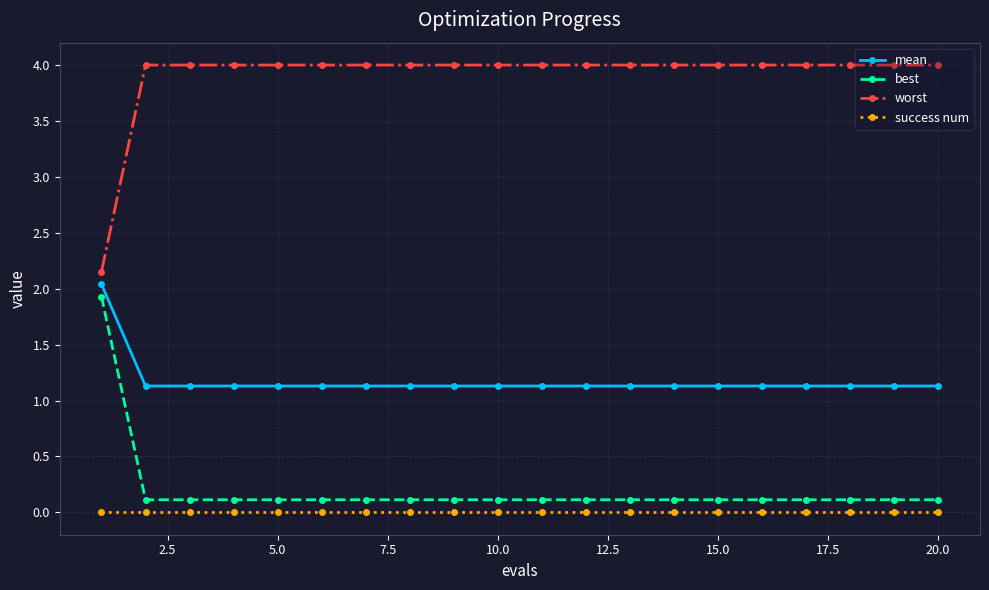

What is the difference between the maximum and second lowest values in the mean series?

0.9